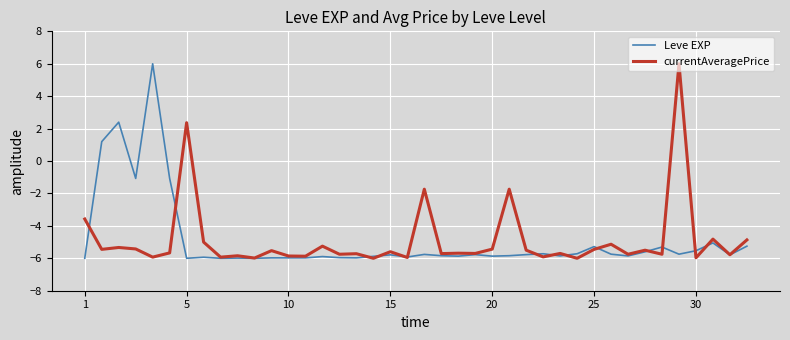

What is the minimum value for currentAveragePrice?

-6.0